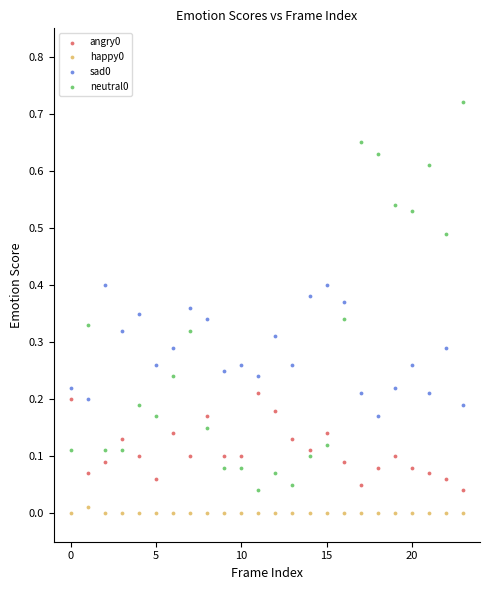

How many points are shown in the scatter plot?

96